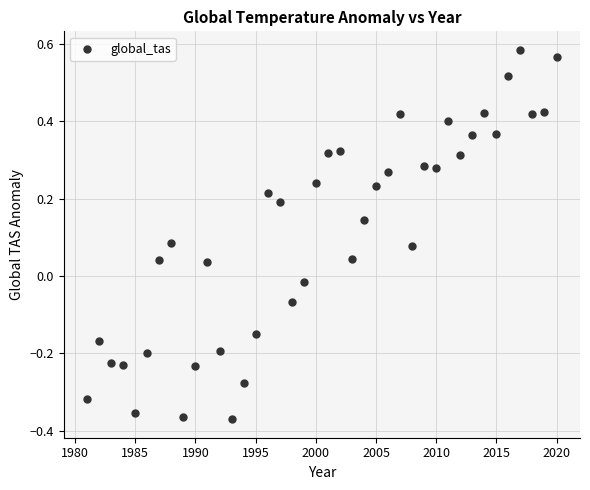

What is the range of X values (max minus min)?

39.0